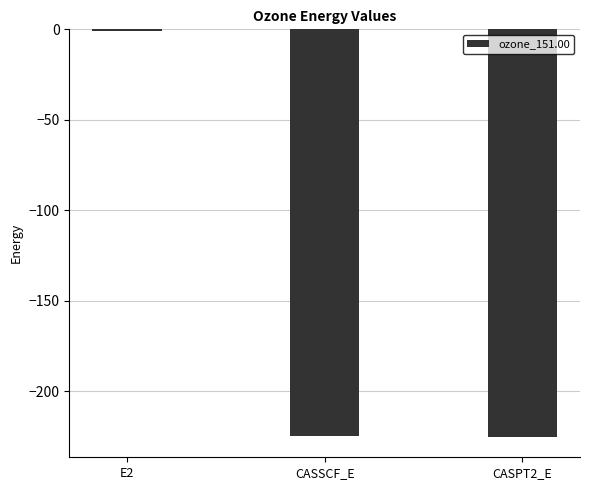

Read the value at CASPT2_E.

-225.2